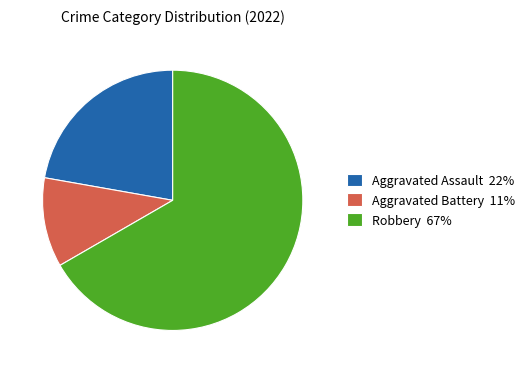

How many segments does this pie chart have?

3